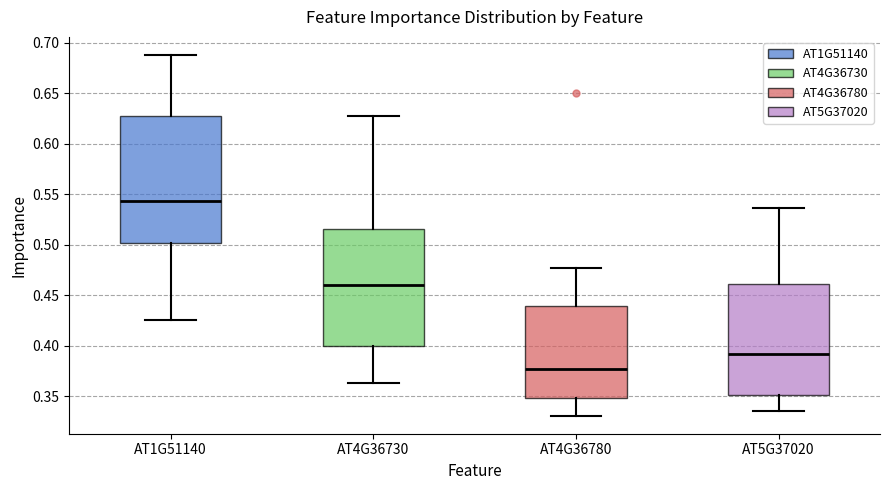

Reading left to right, transcribe this box plot: for each box, give where its median line is, the range the box spans, and where its two whiskers end, as read against the y-axis. The values are not printed on the chart, so give them approximately, as read against the axis.

AT1G51140: median 0.545, box 0.500 to 0.625, whiskers 0.425 to 0.690
AT4G36730: median 0.460, box 0.400 to 0.515, whiskers 0.365 to 0.625
AT4G36780: median 0.375, box 0.350 to 0.440, whiskers 0.330 to 0.475
AT5G37020: median 0.390, box 0.350 to 0.460, whiskers 0.335 to 0.535